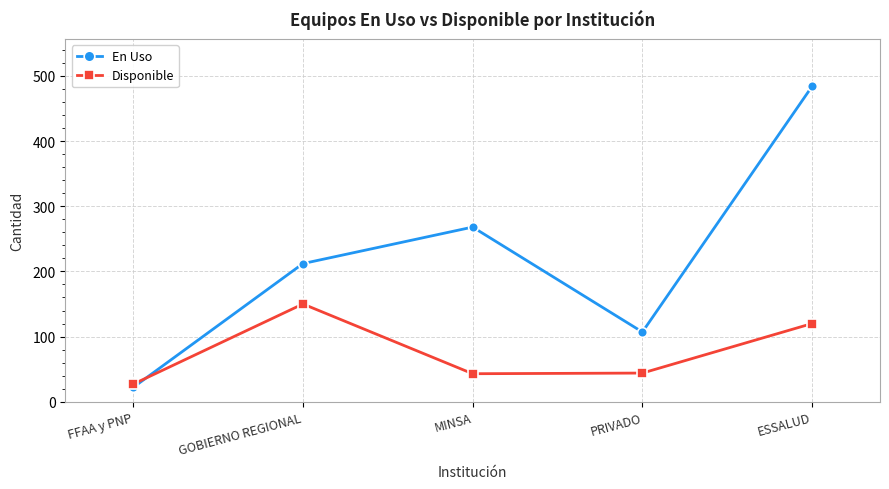

What is the smallest value displayed?

22